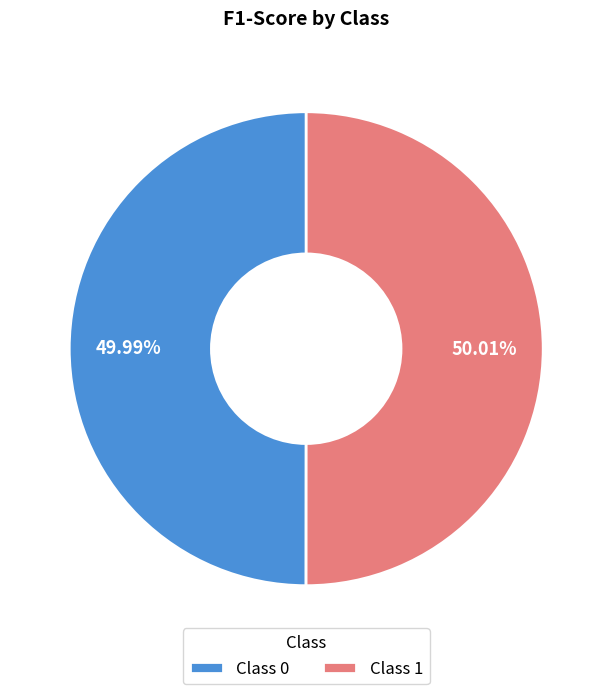

Count the number of slices in the pie.

2